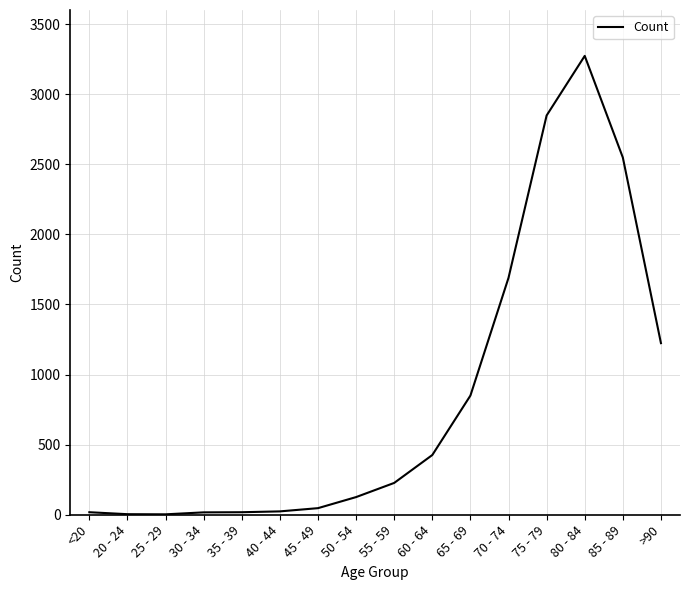

Which has a higher value, <20 or 75 - 79?

75 - 79